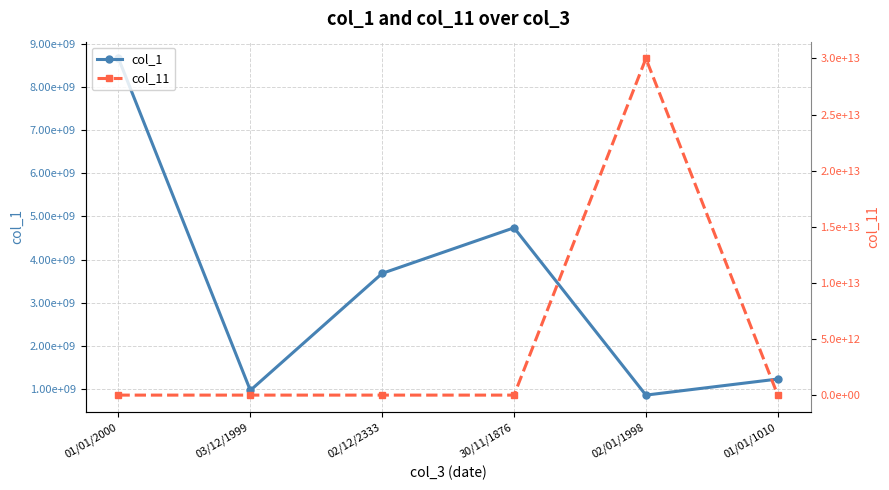

Which has a higher value, 30/11/1876 or 02/12/2333?

30/11/1876